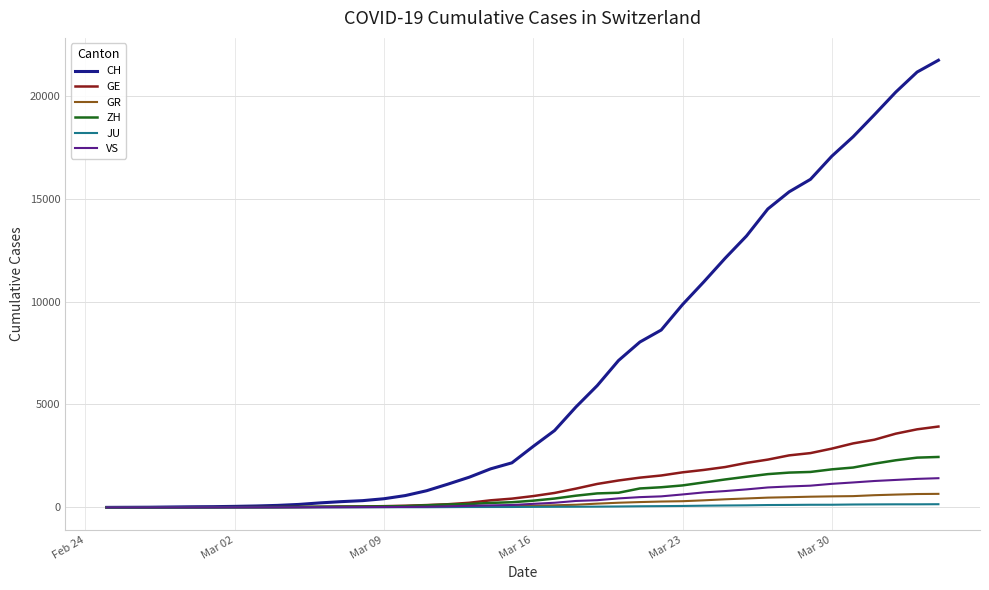

What are all the series names shown in the legend?

CH, GE, GR, ZH, JU, VS